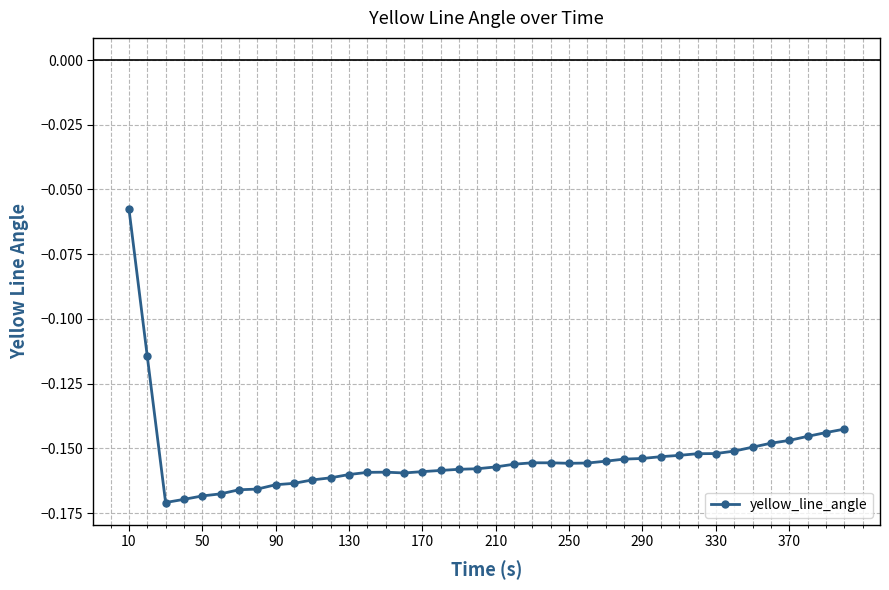

True or false: there are more than 1 points higher than both neighbors.

True